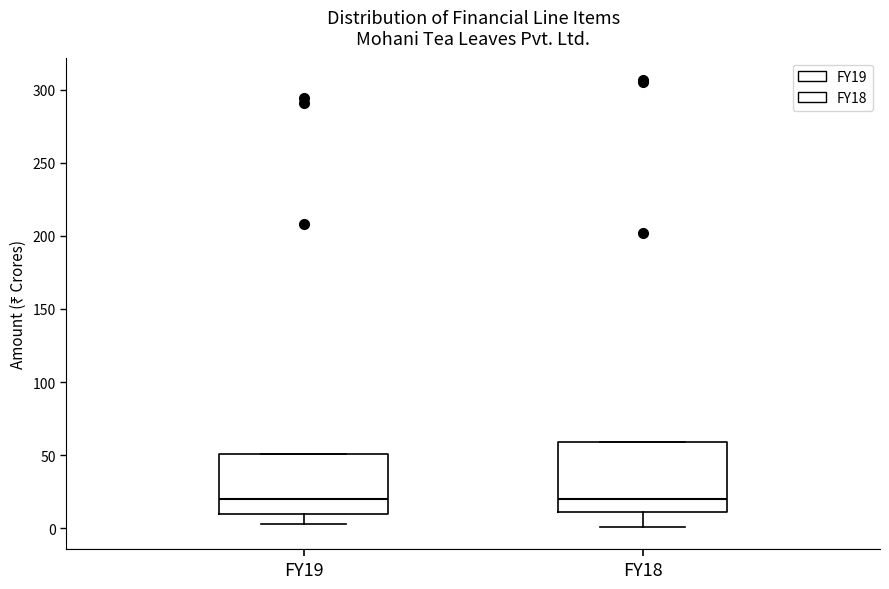

Comparing the boxes themselves (not the whiskers), which one is the tallest?

FY18